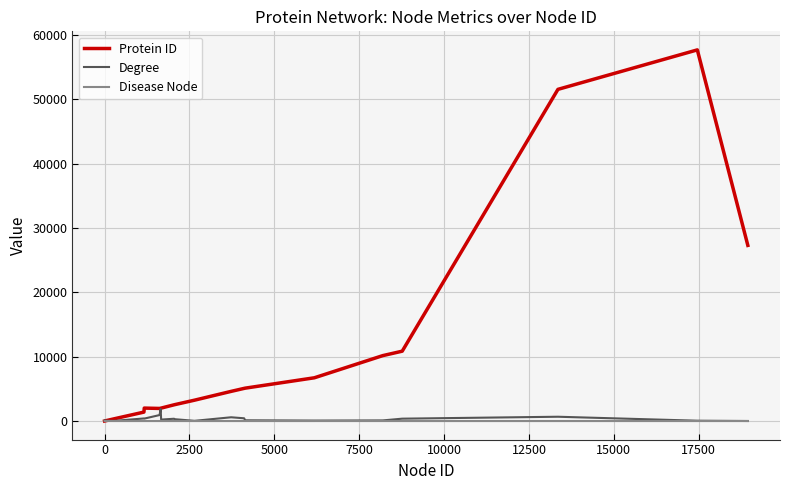

What is the difference between the maximum and minimum values in the Protein ID series?

57678